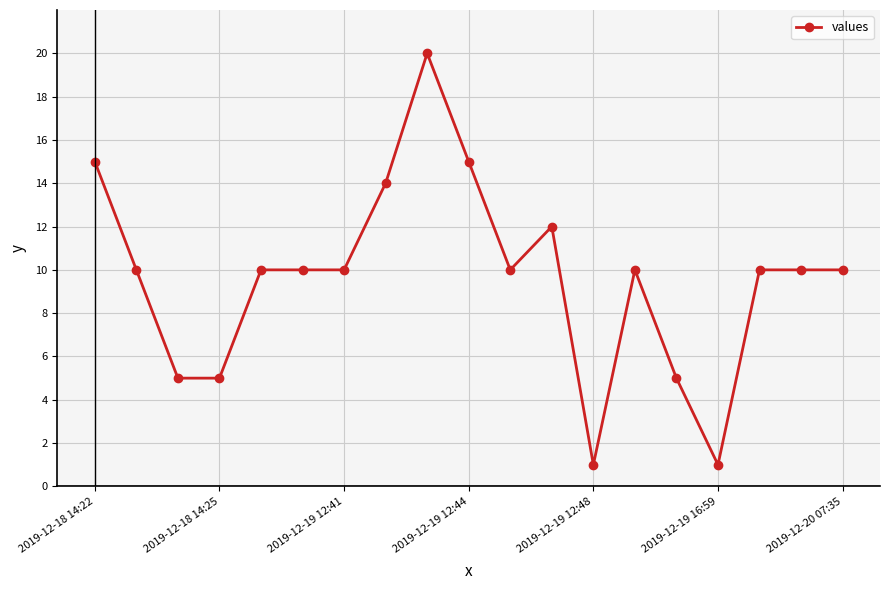

What is the smallest value displayed?

1